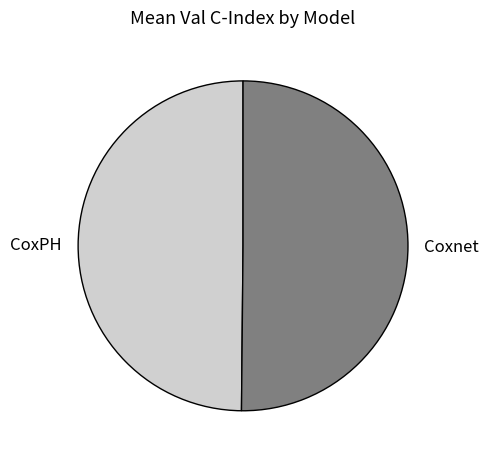

Do Coxnet and CoxPH together represent more than half of the pie?

Yes